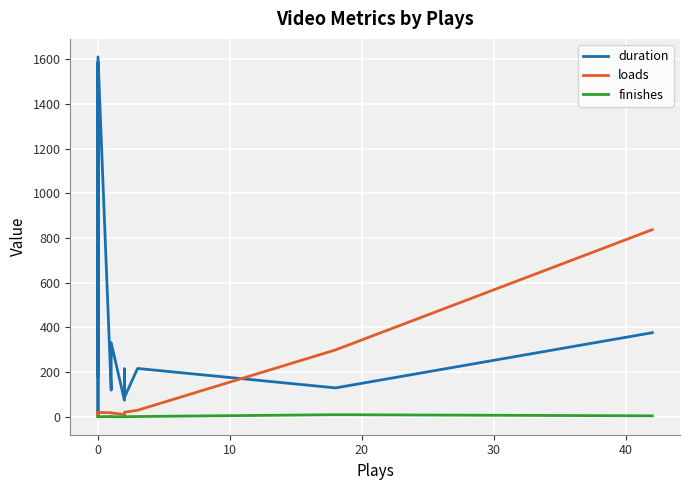

What is the sum of all finishes values?

16